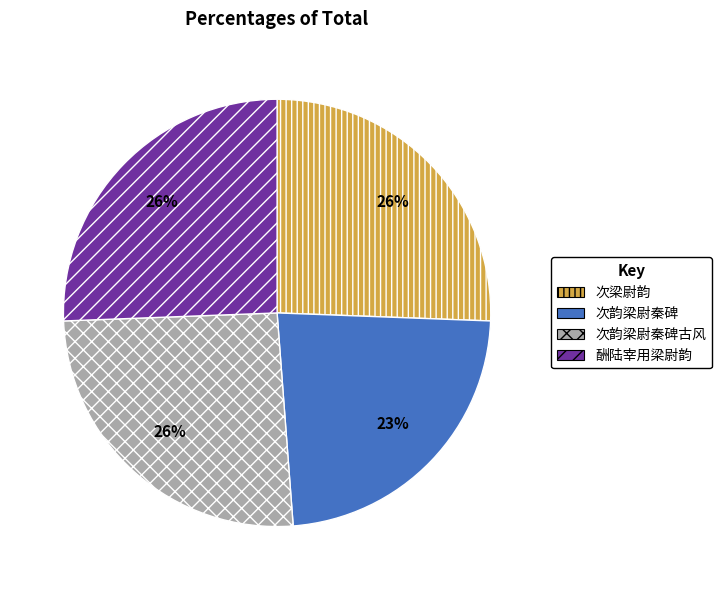

Does any single category account for the majority?

No